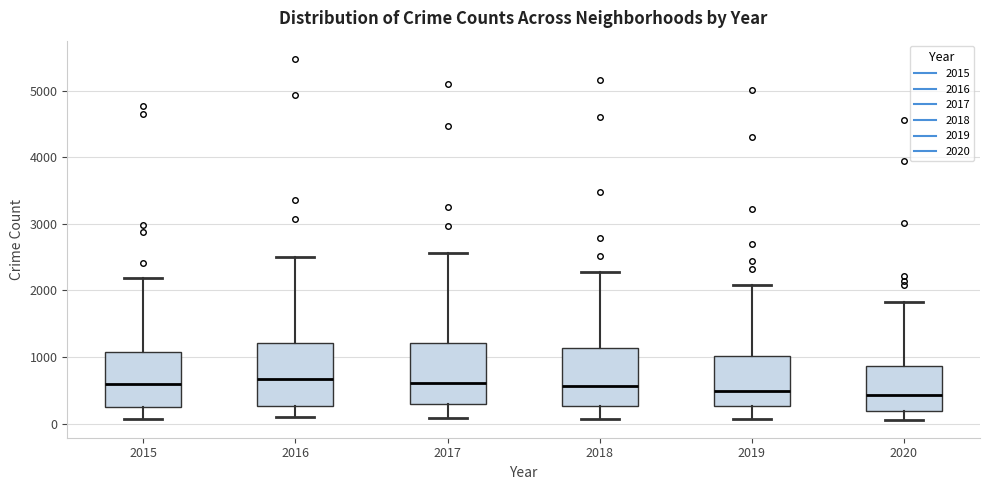

Reading left to right, transcribe this box plot: for each box, give where its median line is, the range the box spans, and where its two whiskers end, as read against the y-axis. The values are not printed on the chart, so give them approximately, as read against the axis.

2015: median 600, box 300 to 1100, whiskers 100 to 2200
2016: median 700, box 300 to 1200, whiskers 100 to 2500
2017: median 600, box 300 to 1200, whiskers 100 to 2600
2018: median 600, box 300 to 1100, whiskers 100 to 2300
2019: median 500, box 300 to 1000, whiskers 100 to 2100
2020: median 400, box 200 to 900, whiskers 100 to 1800